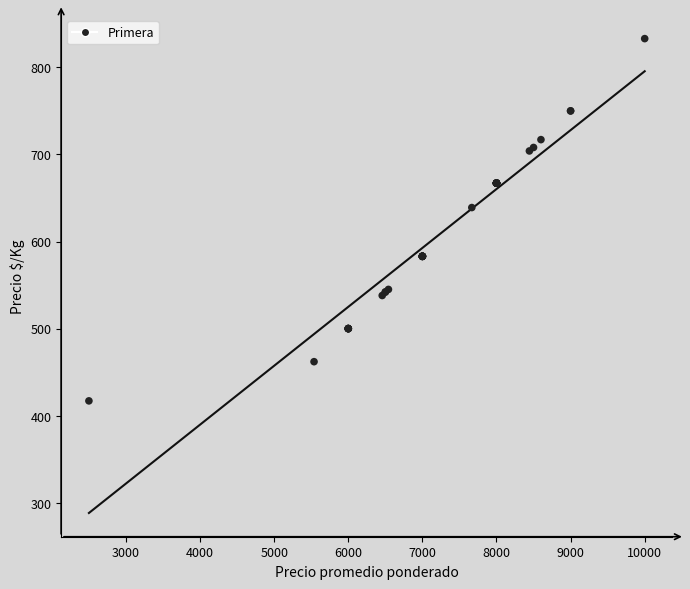

What Y value in the scatter plot is closest to 625?

639